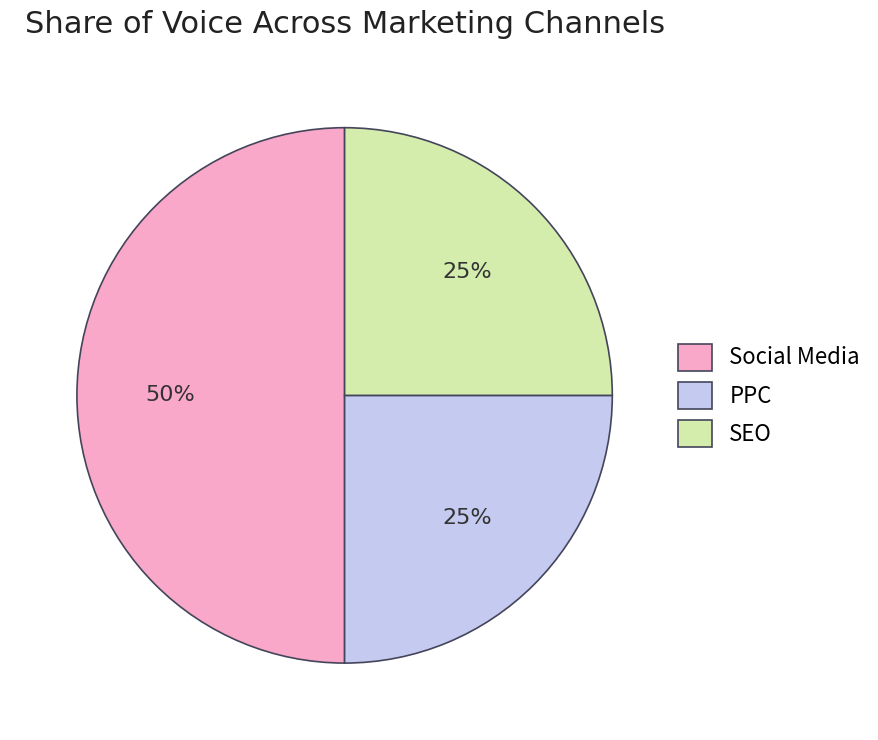

To the nearest percent, what is the difference between the largest and smallest slice percentages?

25%